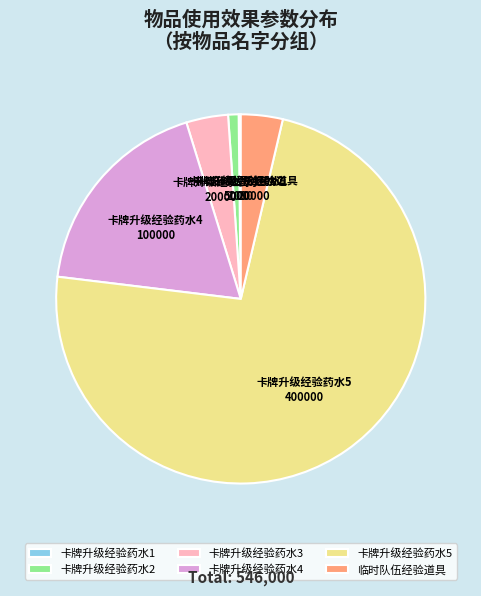

Which has a higher value, 卡牌升级经验药水4 or 卡牌升级经验药水2?

卡牌升级经验药水4